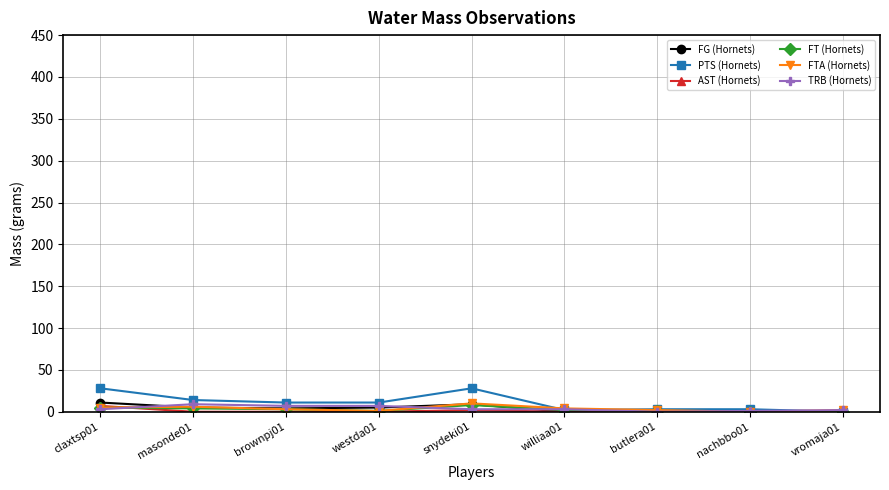

What is the highest value of the FG (Hornets) series?

11